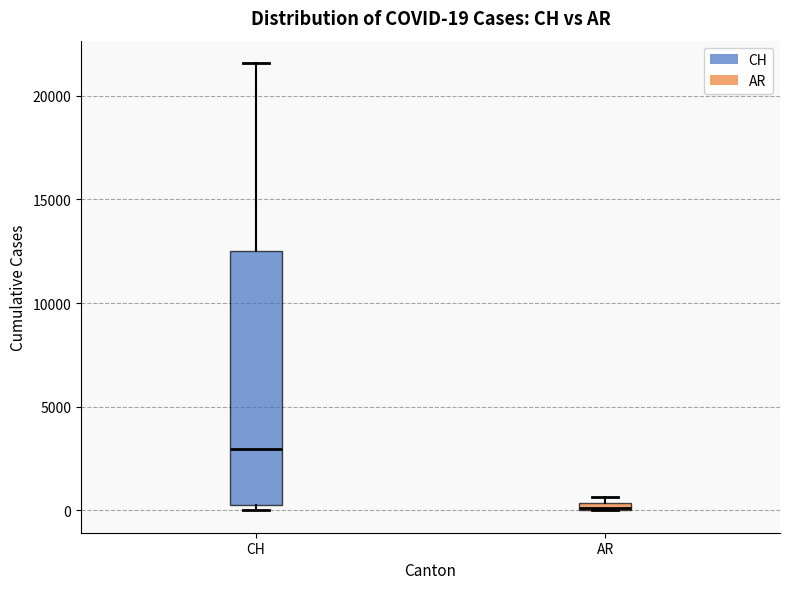

Which box is the tallest, from its lower edge to its upper edge?

CH